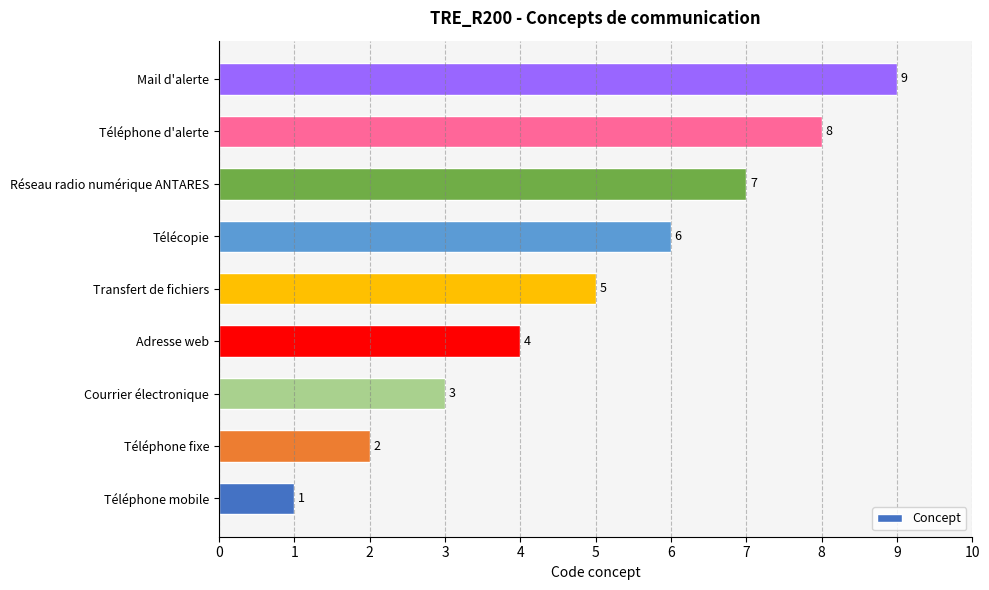

How many values are between 3 and 7?

5